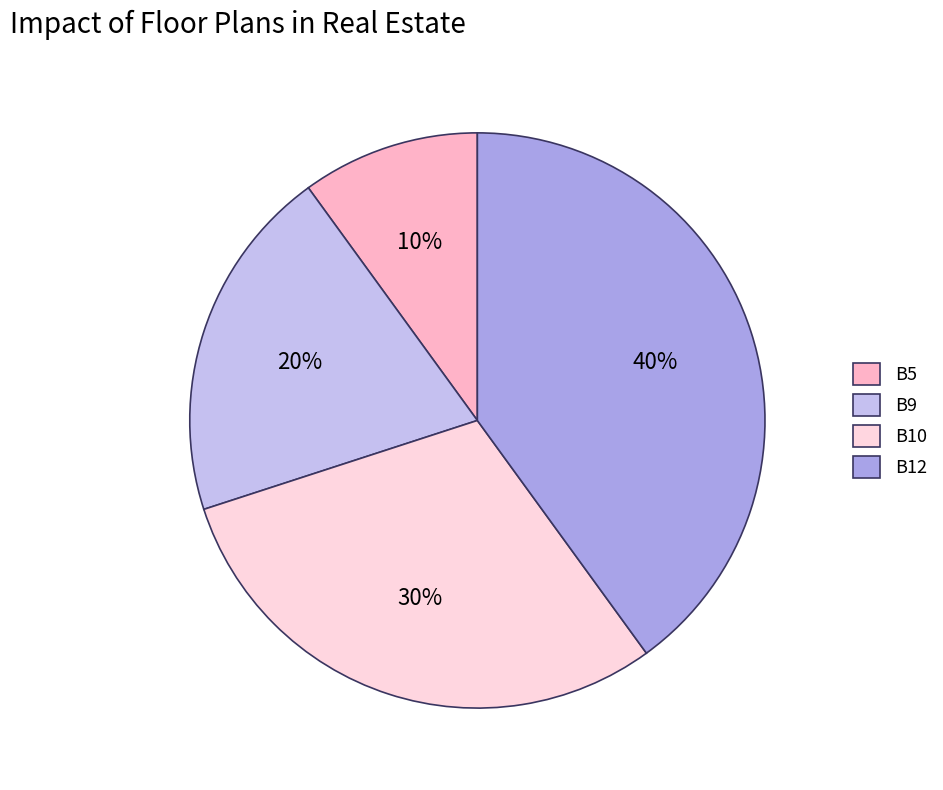

To the nearest percent, what percentage of the pie is B5?

10%